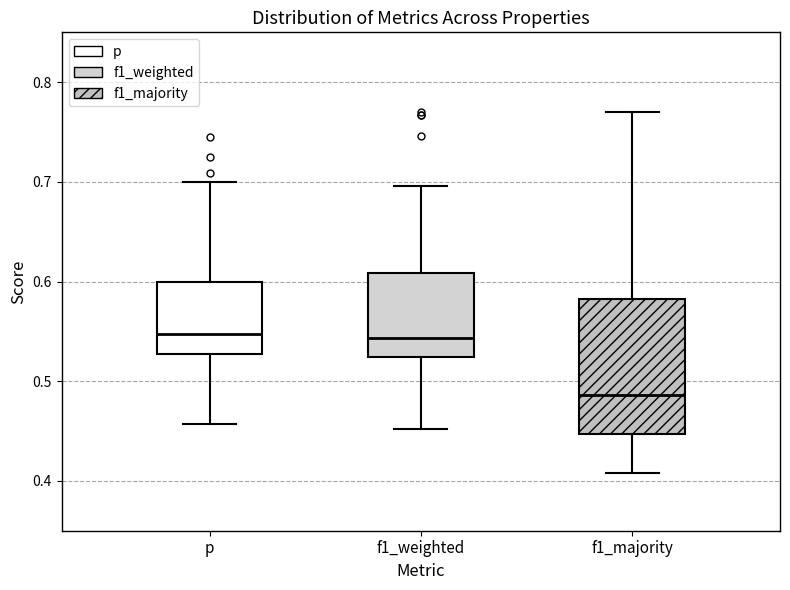

Reading left to right, read every box against the y-axis: the position of its median line, the range the box covers, and the ends of its whiskers. The values are not printed on the chart, so give them approximately, as read against the axis.

p: median 0.55, box 0.53 to 0.60, whiskers 0.46 to 0.70
f1_weighted: median 0.54, box 0.52 to 0.61, whiskers 0.45 to 0.70
f1_majority: median 0.49, box 0.45 to 0.58, whiskers 0.41 to 0.77